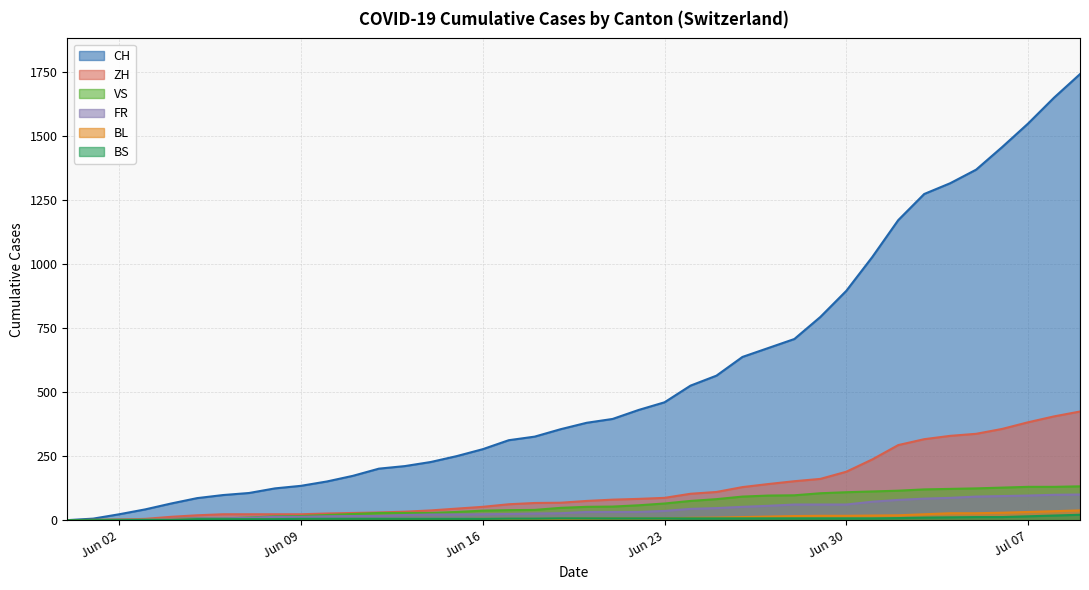

What is the sum of the CH values at 2020-06-20 and 2020-06-26?

1017